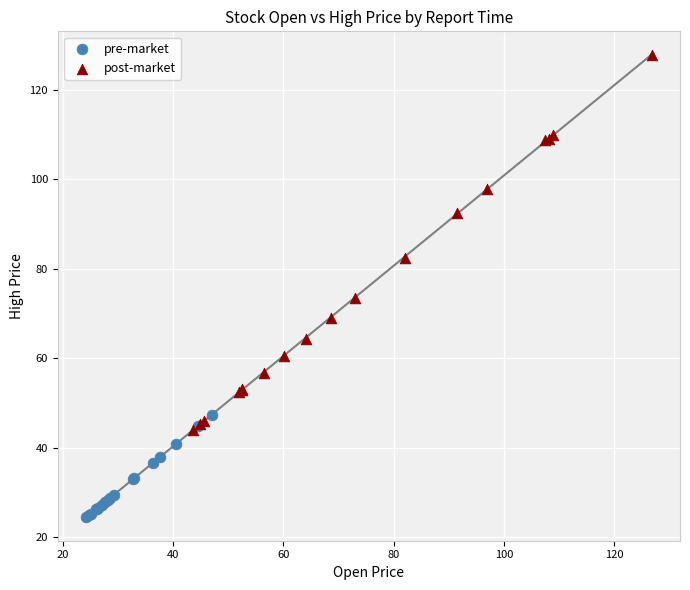

What are all the series names shown in the legend?

pre-market, post-market